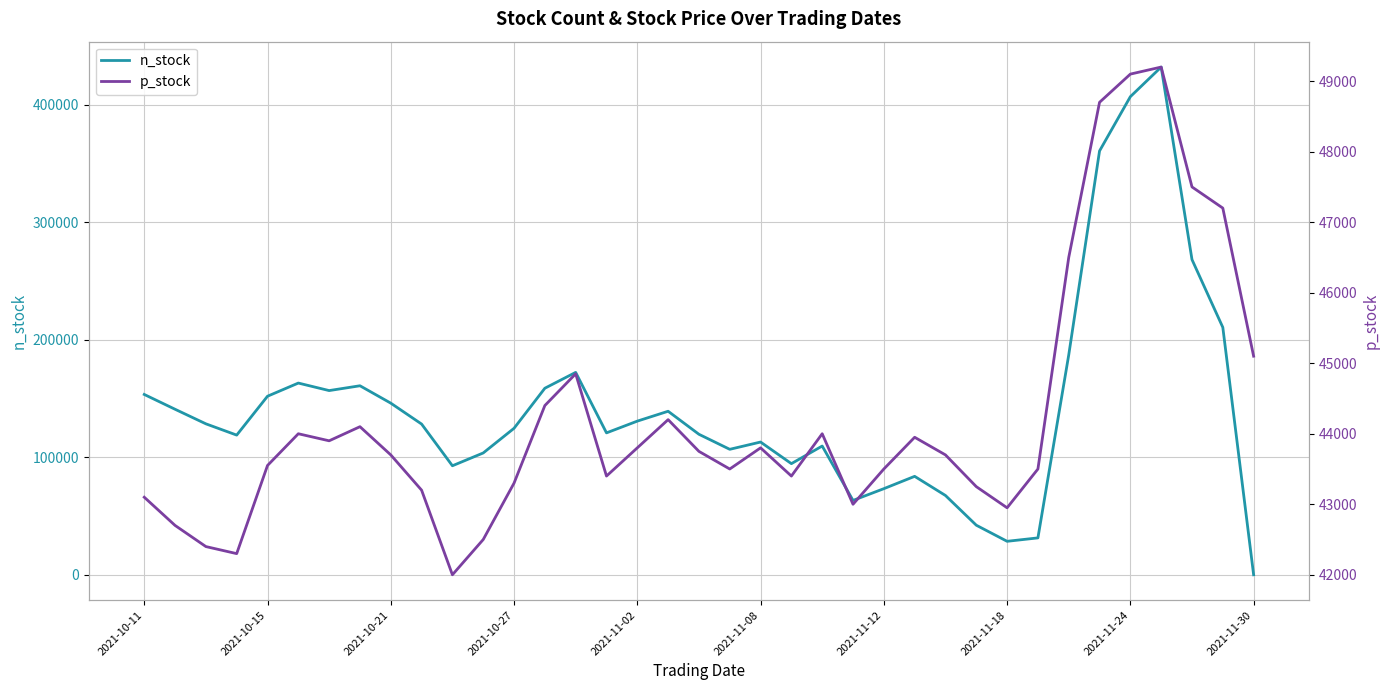

What is the greatest value displayed?

432200